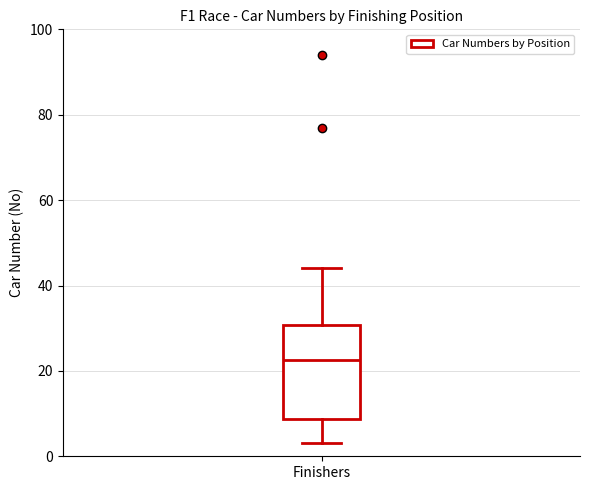

Where does the lower whisker of the box for Finishers end on the y-axis? The values are not printed on the chart, so give them approximately, as read against the axis.

4